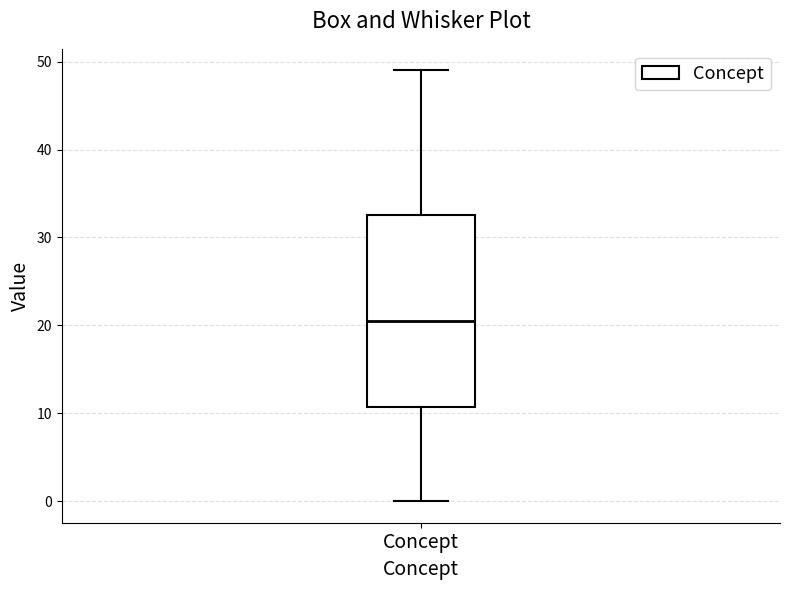

Transcribe this box plot: give where the median line is, the range the box spans, and where the two whiskers end, as read against the y-axis. The values are not printed on the chart, so give them approximately, as read against the axis.

median 21, box 11 to 33, whiskers 0 to 49